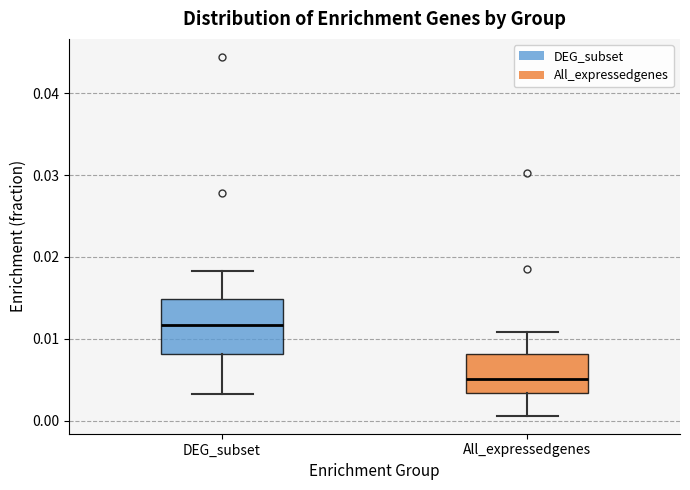

Reading left to right, read every box against the y-axis: the position of its median line, the range the box covers, and the ends of its whiskers. The values are not printed on the chart, so give them approximately, as read against the axis.

DEG_subset: median 0.012, box 0.008 to 0.015, whiskers 0.003 to 0.018
All_expressedgenes: median 0.005, box 0.003 to 0.008, whiskers 0.001 to 0.011